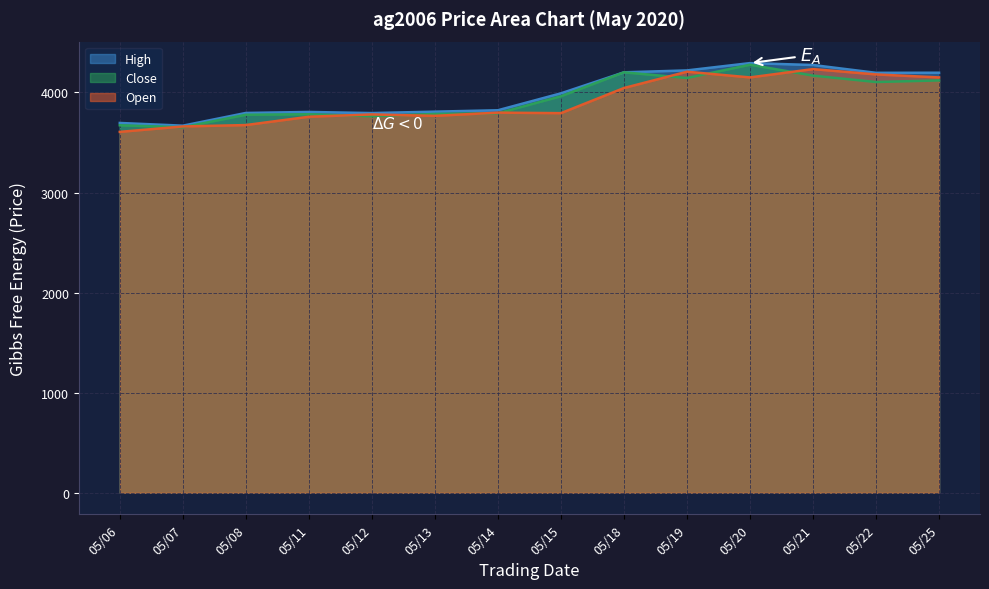

What is the minimum value shown in the chart?

3606